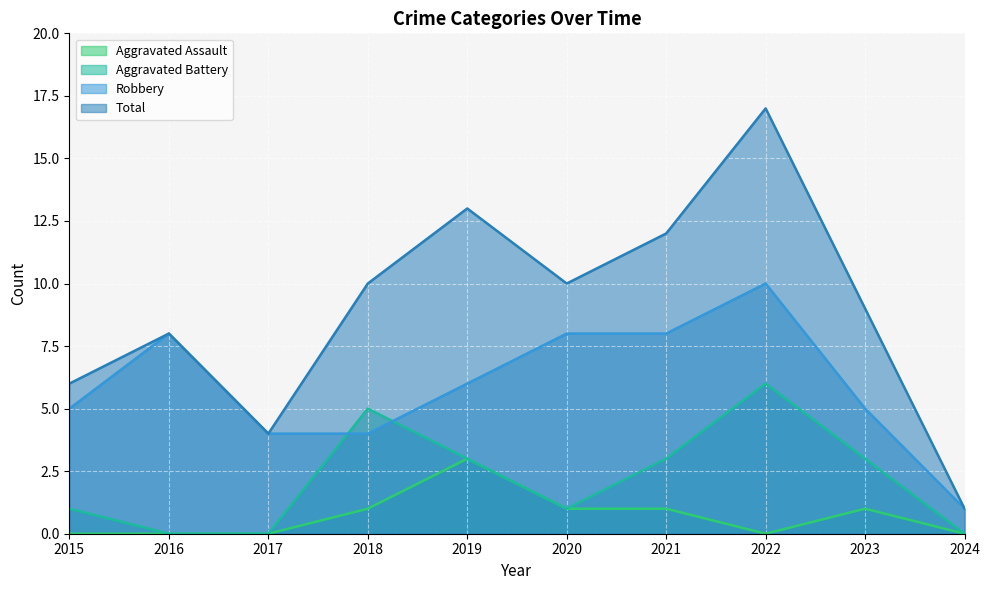

Rank the series at 2021 from lowest to highest value.

Aggravated Assault, Aggravated Battery, Robbery, Total